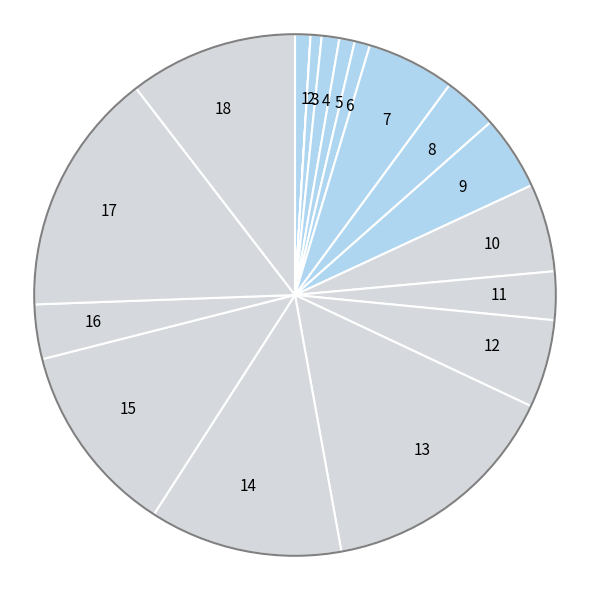

The 10 slice represents 15% of the pie. True or false?

False